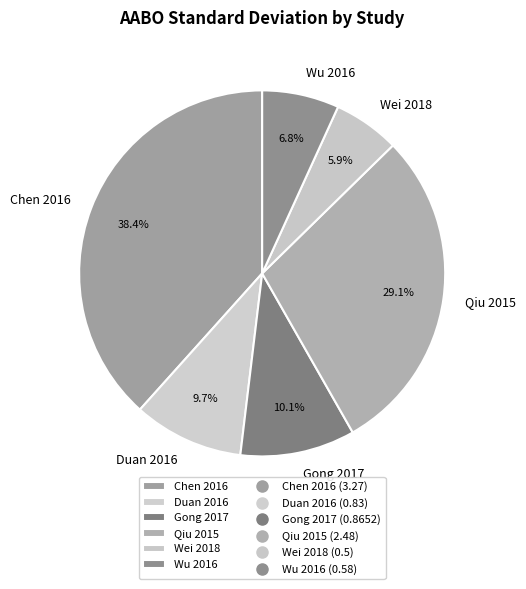

How many slices are in this pie chart?

6